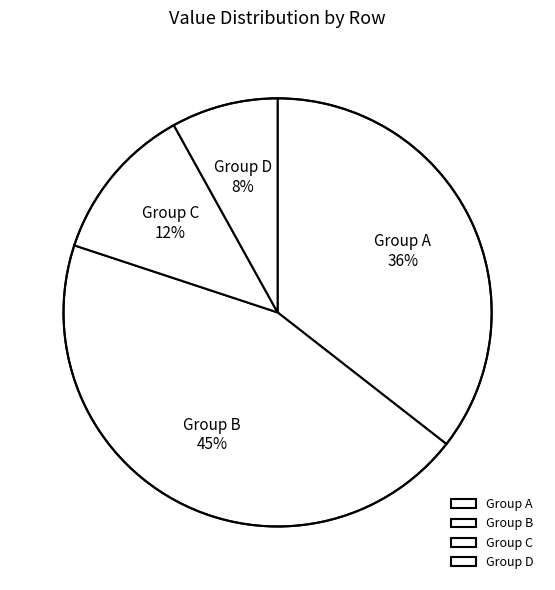

Between Group B and Group A, which is larger?

Group B